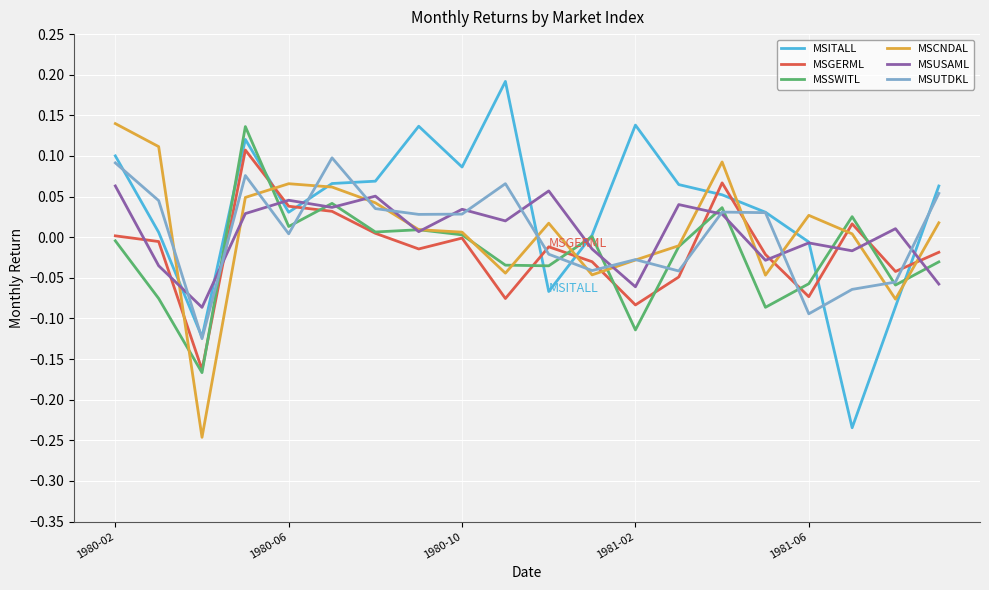

Which series has the widest spread of values?

MSITALL